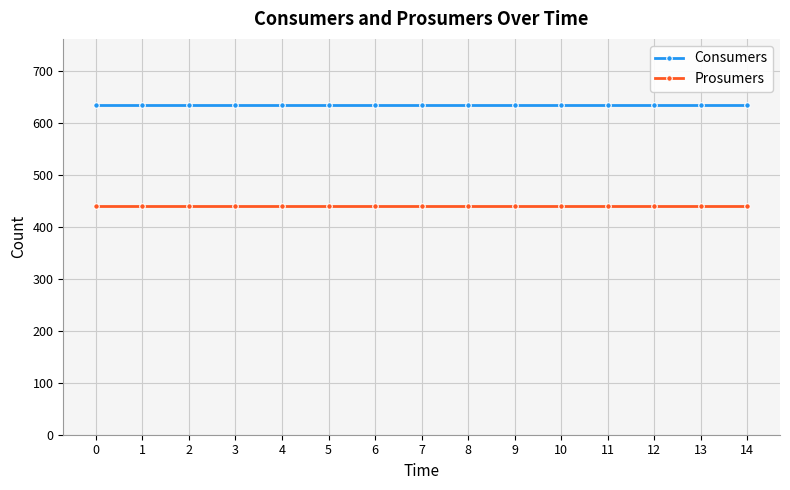

What is the value of the Consumers point at the 3rd from the left?

635